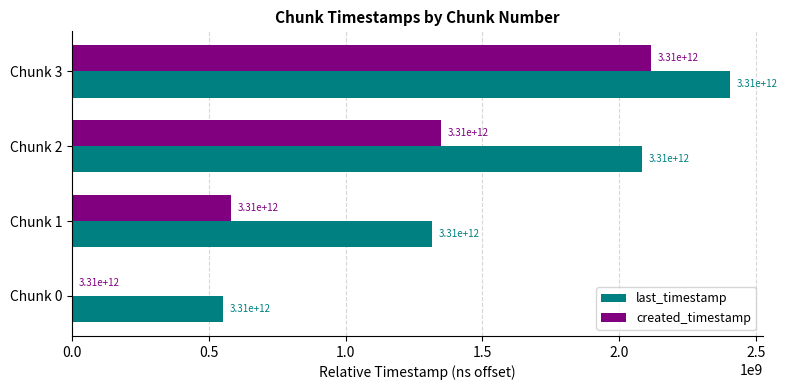

What is the sum of all last_timestamp values?

6358931972